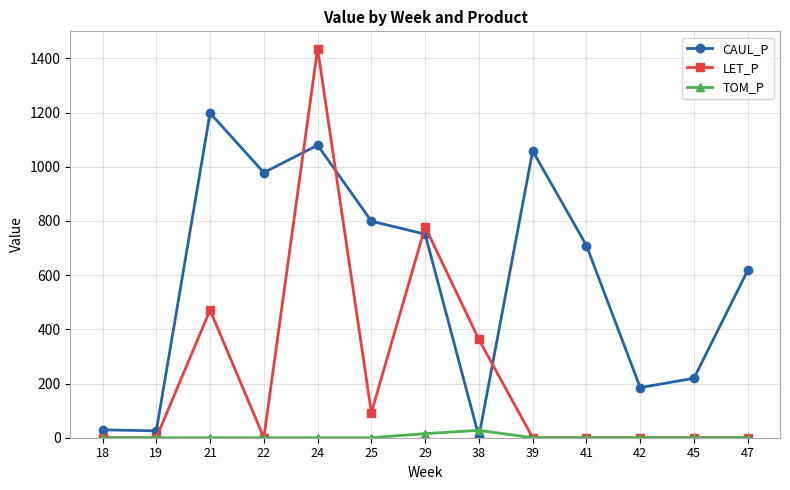

What are all the series names shown in the legend?

CAUL_P, LET_P, TOM_P